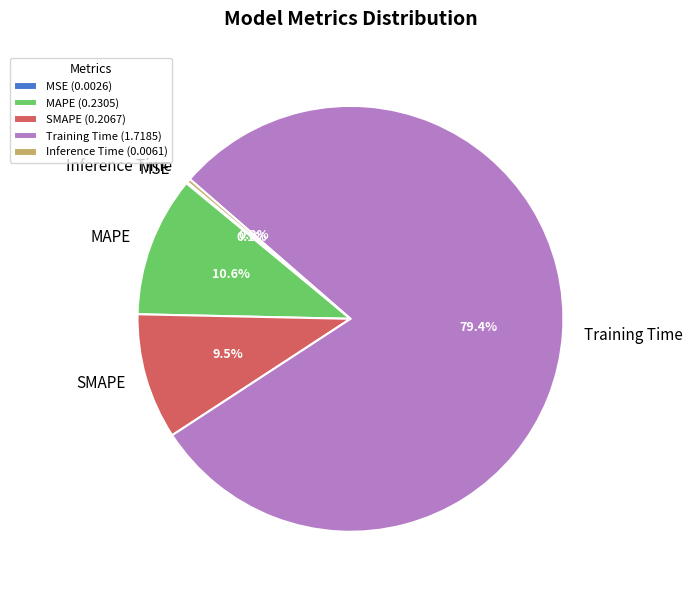

Is the sum of SMAPE and MAPE greater than half?

No